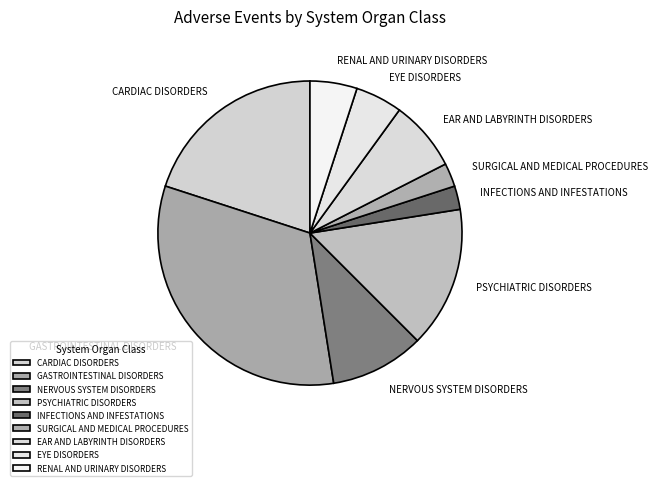

Which has a higher value, CARDIAC DISORDERS or NERVOUS SYSTEM DISORDERS?

CARDIAC DISORDERS